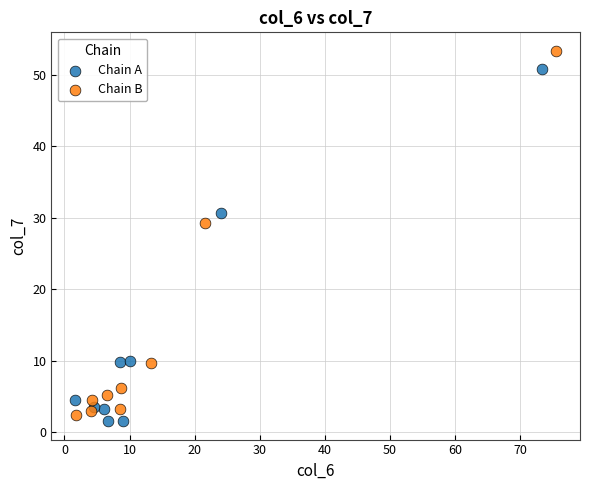

Which series reaches the maximum Y coordinate?

Chain B